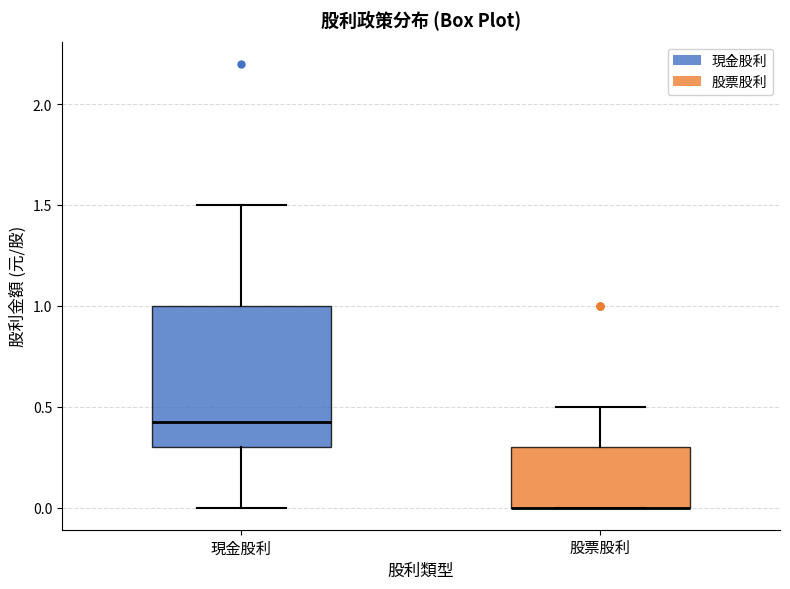

Reading left to right, transcribe this box plot: for each box, give where its median line is, the range the box spans, and where its two whiskers end, as read against the y-axis. The values are not printed on the chart, so give them approximately, as read against the axis.

現金股利: median 0.45, box 0.30 to 1.00, whiskers 0.00 to 1.50
股票股利: median 0.00 (drawn on the box's lower edge), box 0.00 to 0.30, whiskers 0.00 to 0.50